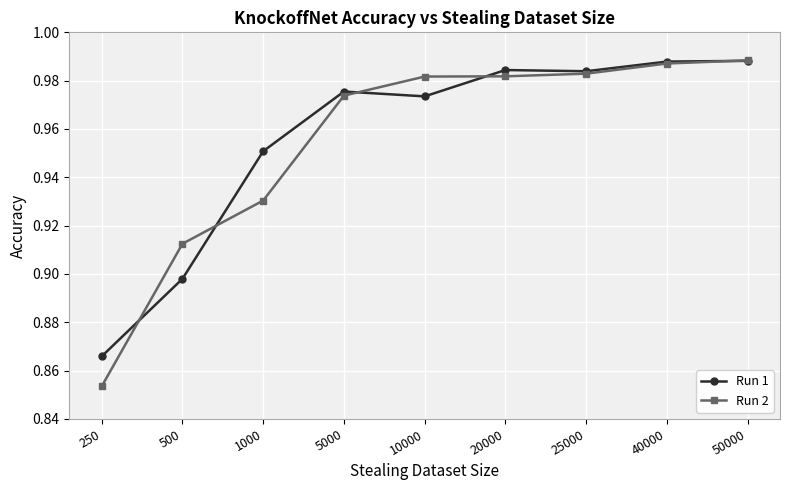

What is the total value across all series at 1000?

1.9